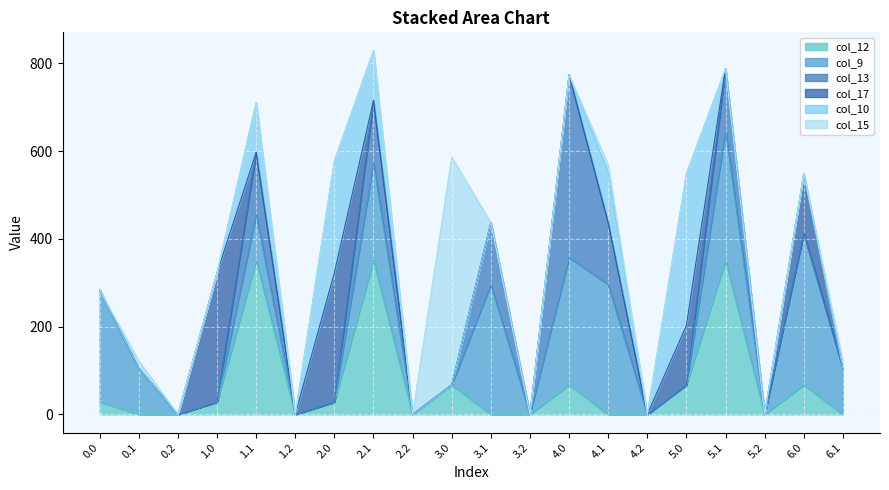

How many times do col_13 and col_17 cross each other?

3